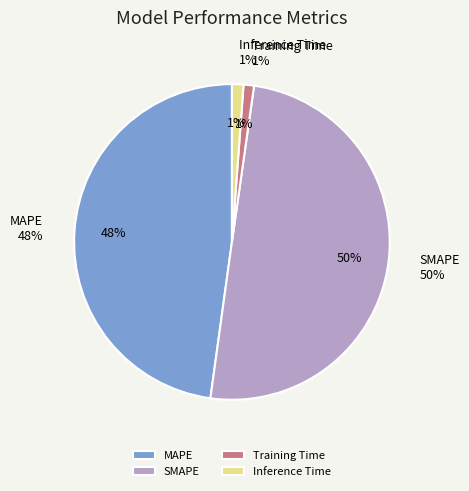

How much of the chart is everything except MAPE?

52.2%